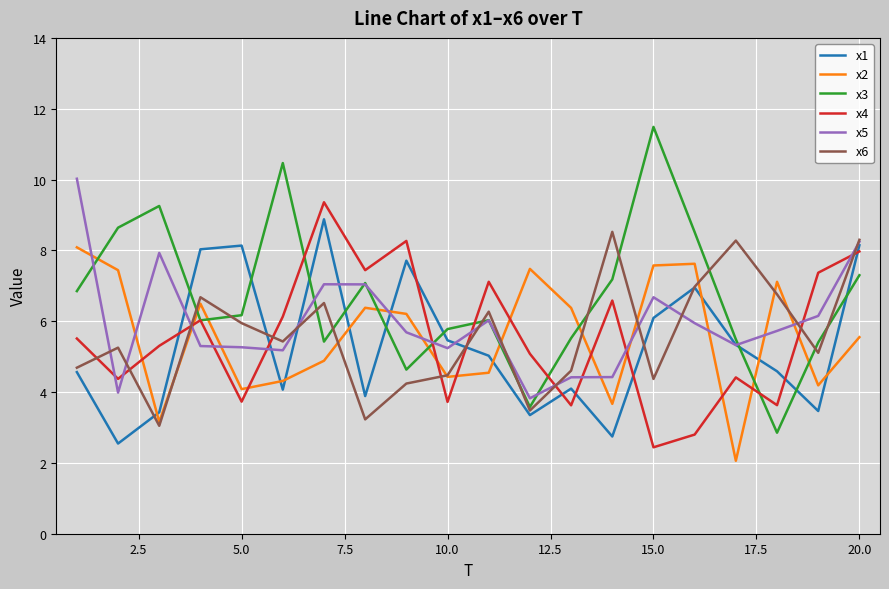

What is the maximum value shown in the chart?

11.5